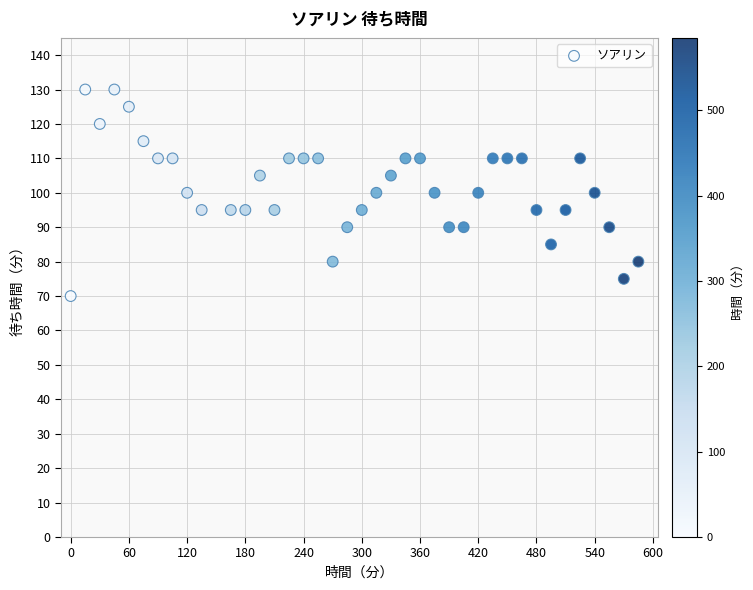

What is the range of X values (max minus min)?

585